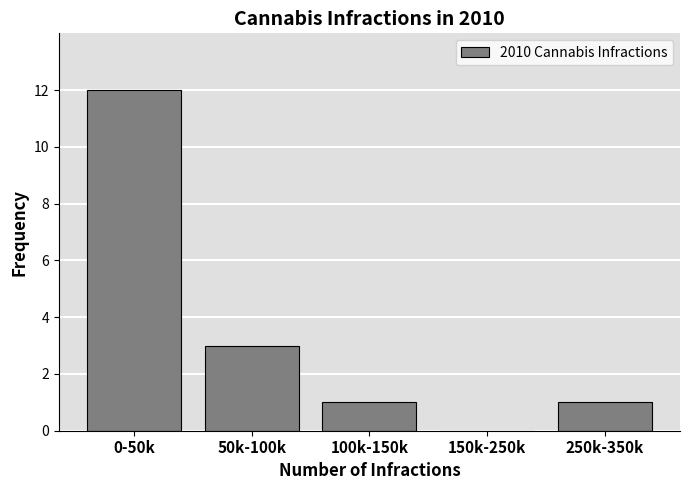

Reading left to right, transcribe all the data shown in this chart.

0-50k=12	50k-100k=3	100k-150k=1	150k-250k=0	250k-350k=1